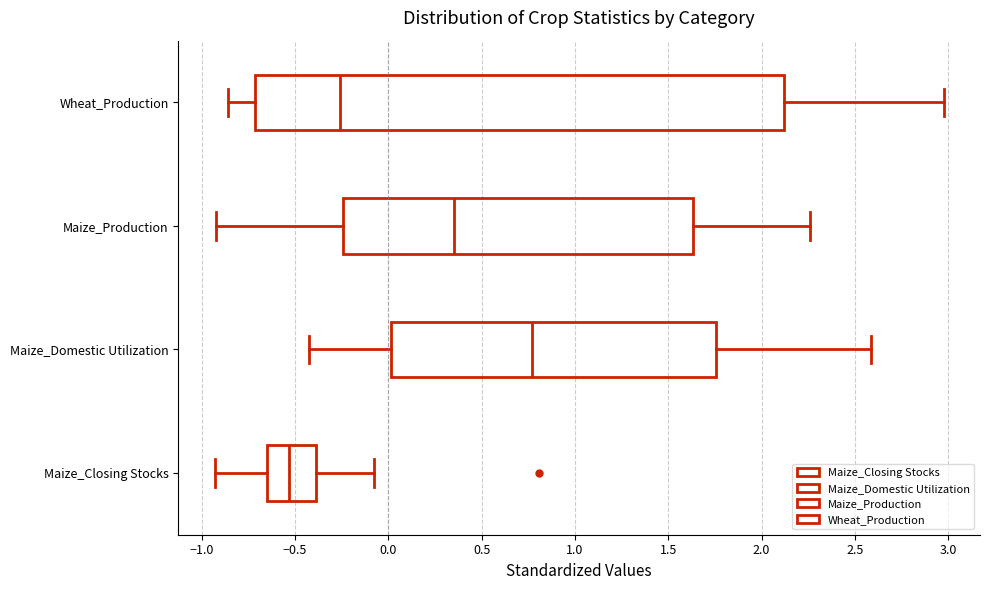

Reading bottom to top, transcribe this box plot: for each box, give where its median line is, the range the box spans, and where its two whiskers end, as read against the x-axis. The values are not printed on the chart, so give them approximately, as read against the axis.

Maize_Closing Stocks: median -0.55, box -0.65 to -0.40, whiskers -0.95 to -0.10
Maize_Domestic Utilization: median 0.75, box 0.00 to 1.75, whiskers -0.40 to 2.60
Maize_Production: median 0.35, box -0.25 to 1.65, whiskers -0.90 to 2.25
Wheat_Production: median -0.25, box -0.70 to 2.10, whiskers -0.85 to 2.95